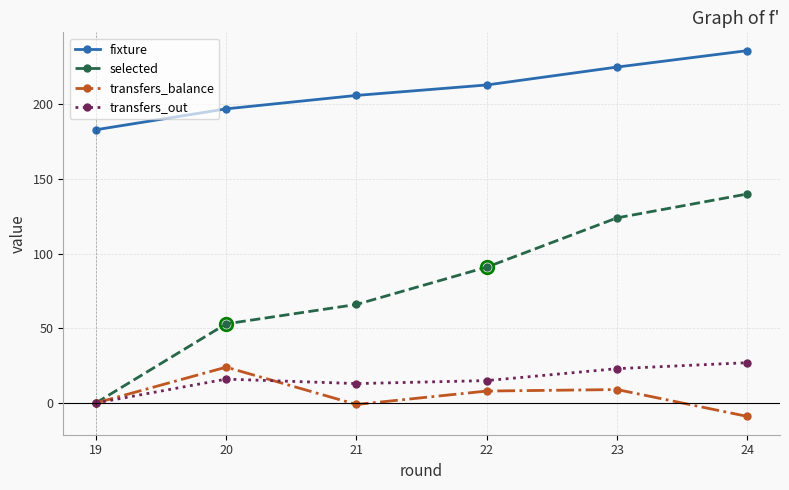

Rank the categories by selected value from highest to lowest.

24, 23, 22, 21, 20, 19